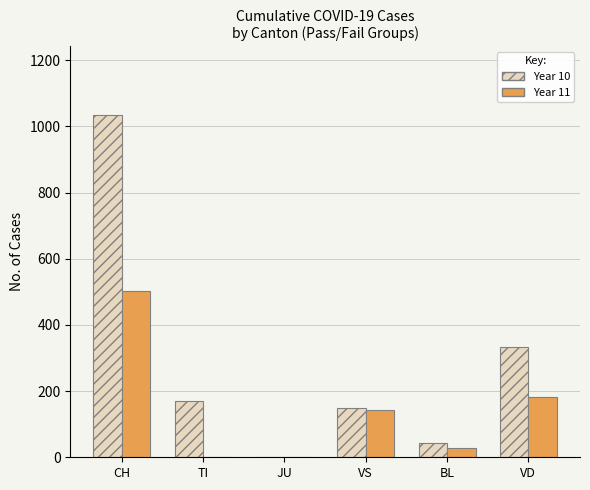

What is the maximum value shown in the chart?

1035